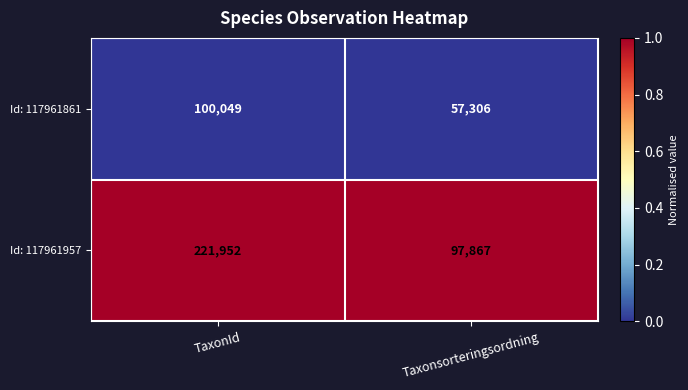

Count the number of data series in this chart.

2